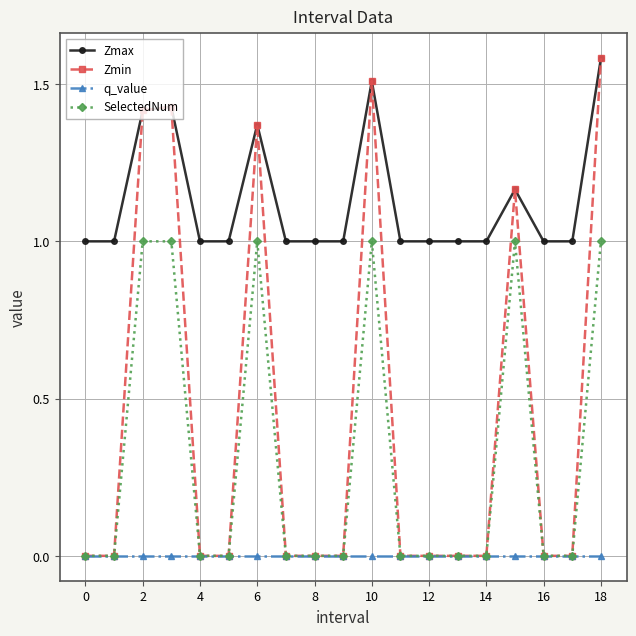

Which series has the largest range (max minus min)?

Zmin